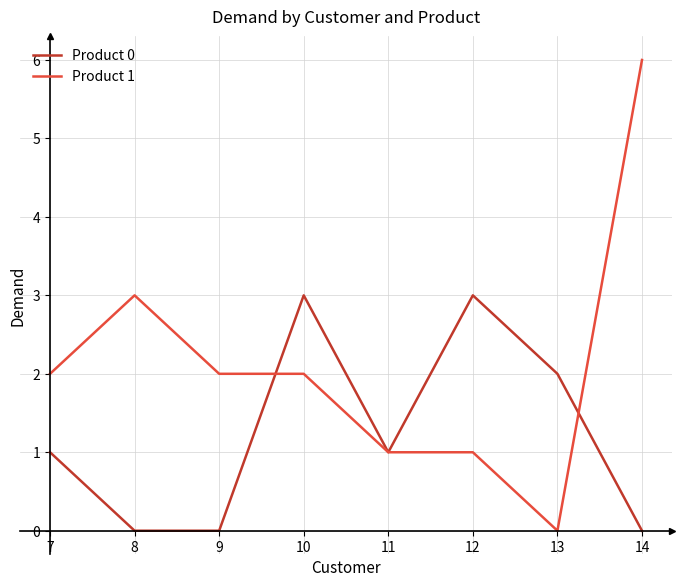

Which series has the widest spread of values?

Product 1